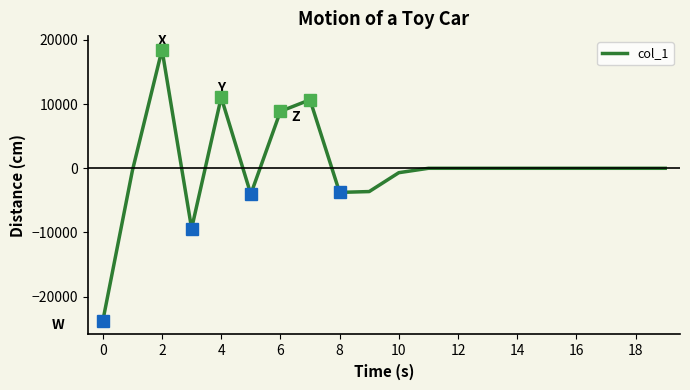

What is the difference between the maximum and minimum values?

42284.1